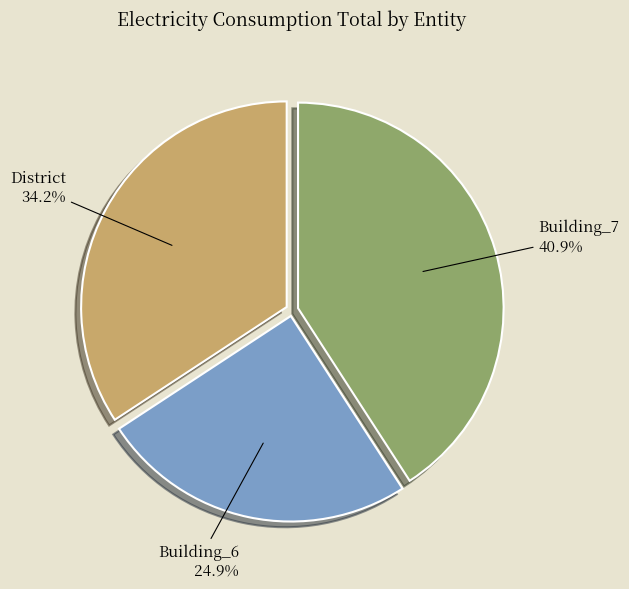

Is there a majority slice in this chart?

No